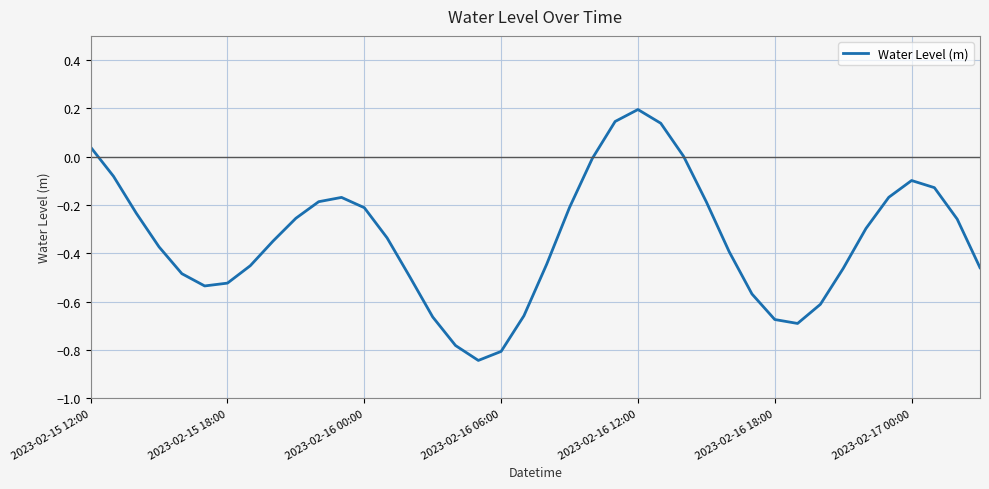

What is the difference between the maximum and minimum values?

1.0